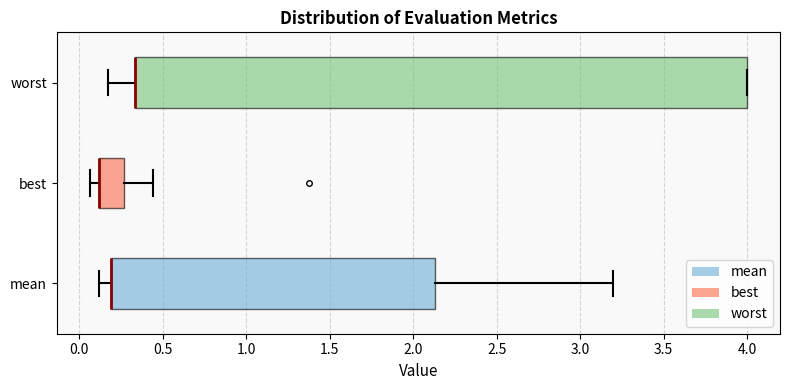

Where does the left whisker of the box for worst end on the x-axis? The values are not printed on the chart, so give them approximately, as read against the axis.

0.15